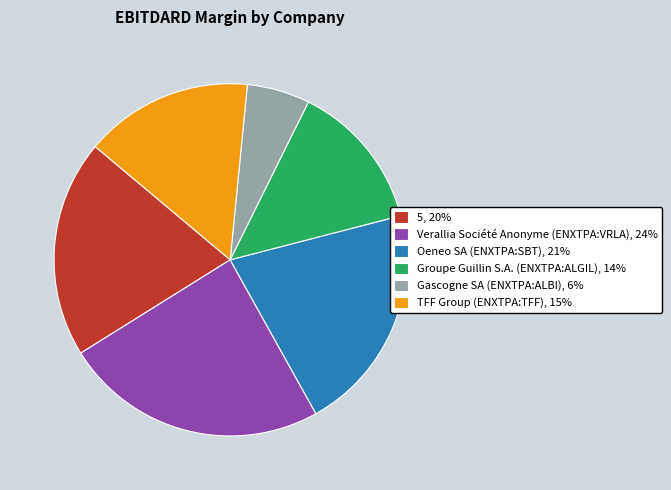

Rank the categories by value from lowest to highest.

Gascogne SA (ENXTPA:ALBI), Groupe Guillin S.A. (ENXTPA:ALGIL), TFF Group (ENXTPA:TFF), 5, Oeneo SA (ENXTPA:SBT), Verallia Société Anonyme (ENXTPA:VRLA)